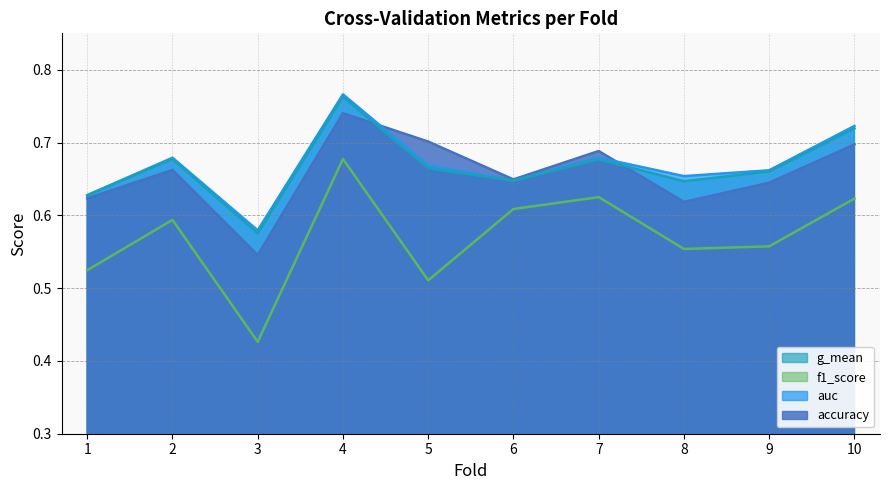

Reading left to right, list all the values displayed in this chart.

accuracy: 0.6	0.7	0.5	0.7	0.7	0.6	0.7	0.6	0.6	0.7
auc: 0.6	0.7	0.6	0.8	0.7	0.6	0.7	0.7	0.7	0.7
f1_score: 0.5	0.6	0.4	0.7	0.5	0.6	0.6	0.6	0.6	0.6
g_mean: 0.6	0.7	0.6	0.8	0.7	0.6	0.7	0.6	0.7	0.7